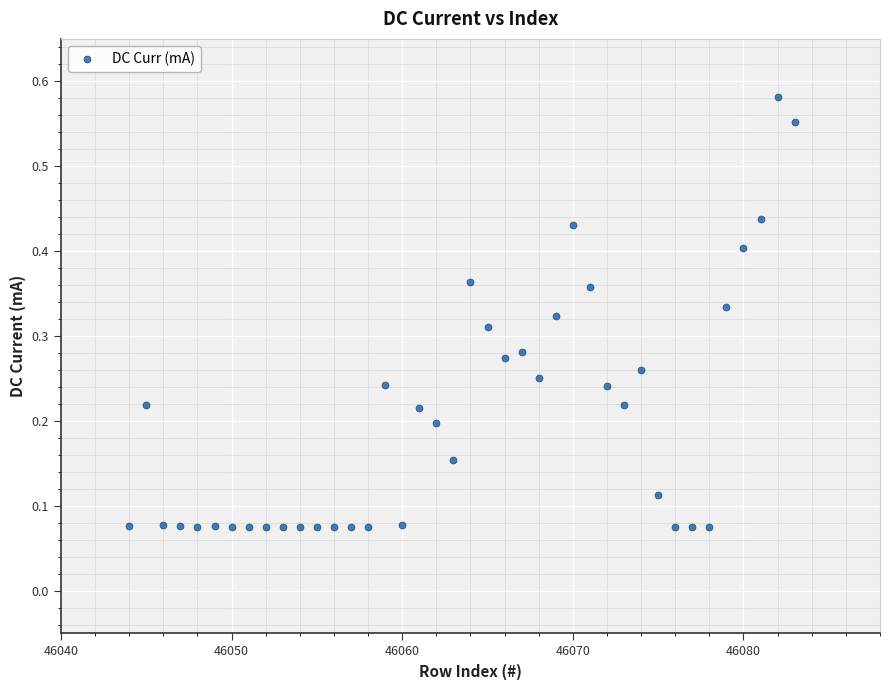

What is the range of X values (max minus min)?

39.0